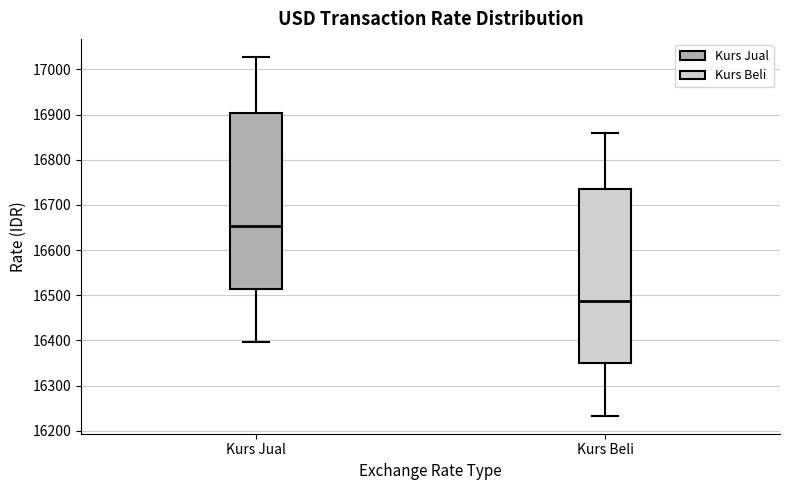

Which box has the lowest median line?

Kurs Beli